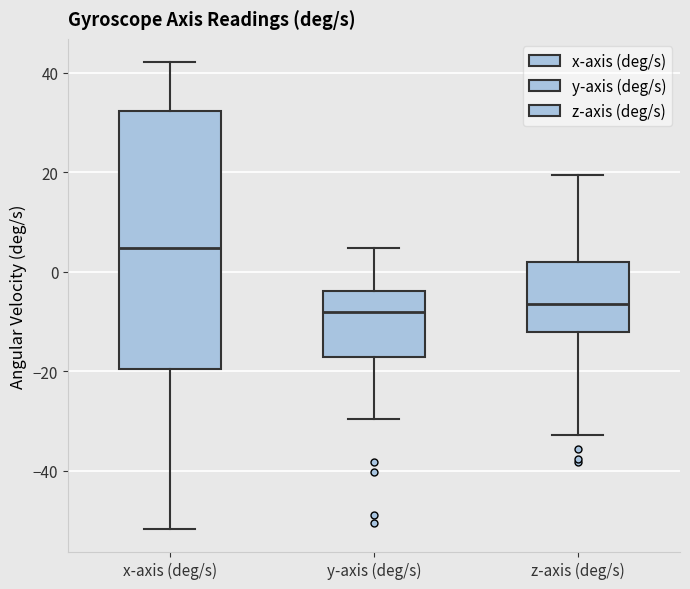

Comparing the boxes themselves (not the whiskers), which one is the tallest?

x-axis (deg/s)